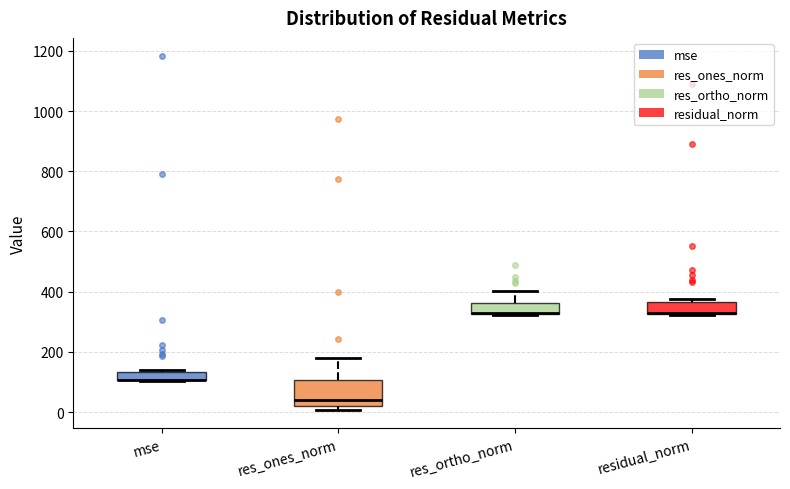

Which box is the tallest, from its lower edge to its upper edge?

res_ones_norm